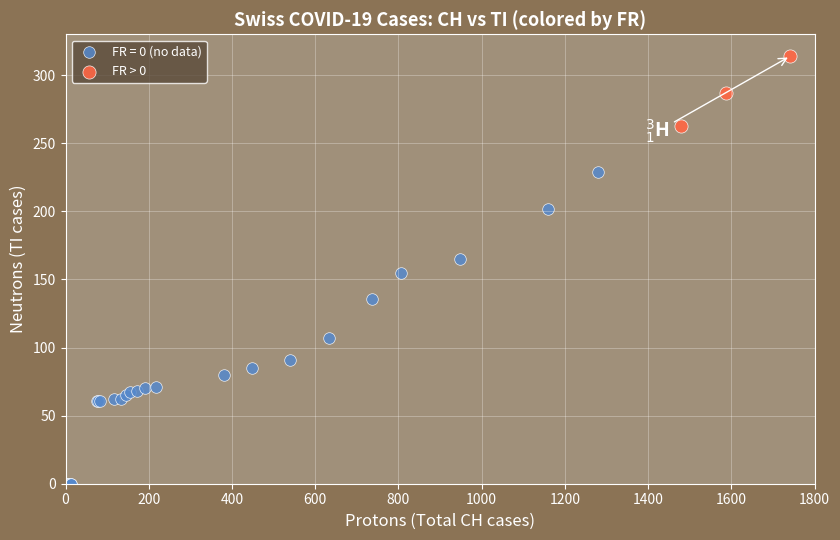

Which series contains the lowest Y value?

FR = 0 (no data)